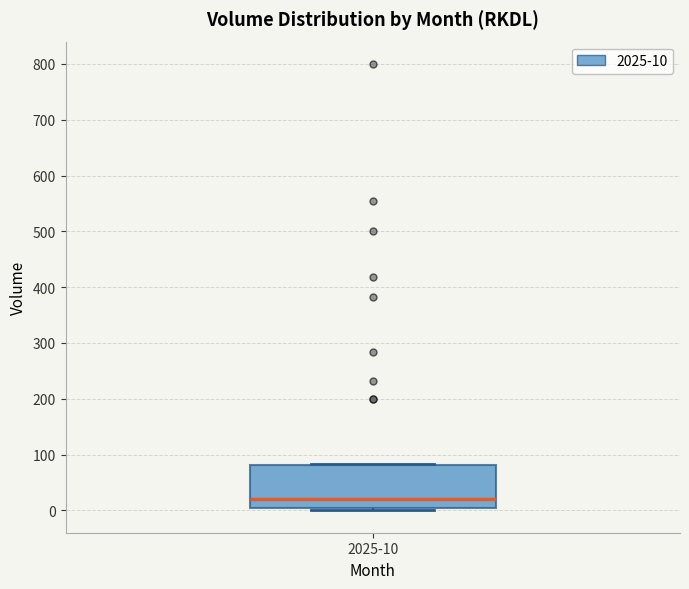

Transcribe this box plot: give where the median line is, the range the box spans, and where the two whiskers end, as read against the y-axis. The values are not printed on the chart, so give them approximately, as read against the axis.

median 20, box 0 to 80, whiskers 0 (just below the box's lower edge) to 80